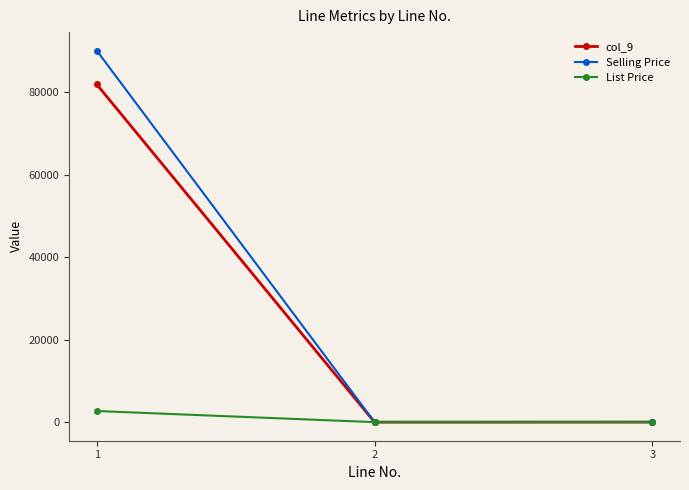

Which series has the largest range (max minus min)?

Selling Price